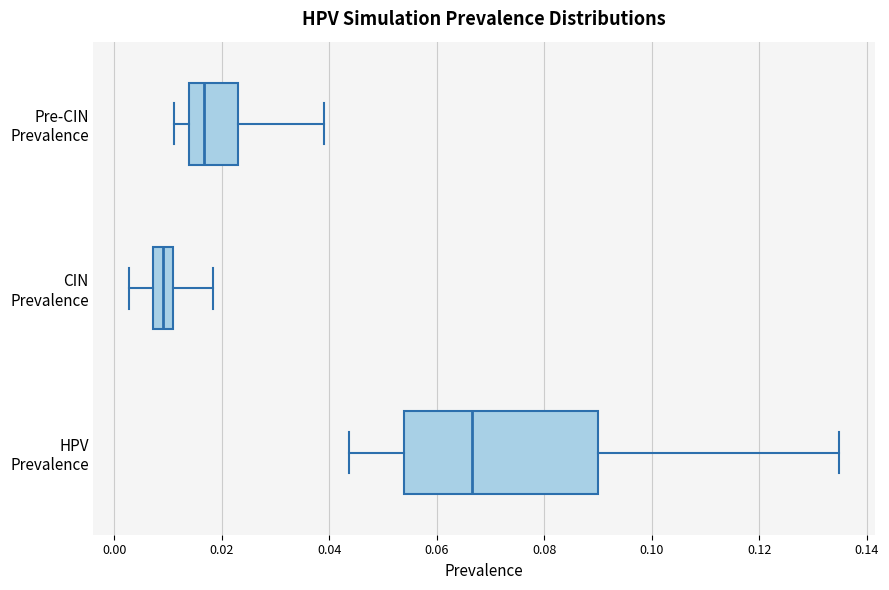

Reading bottom to top, read every box against the x-axis: the position of its median line, the range the box covers, and the ends of its whiskers. The values are not printed on the chart, so give them approximately, as read against the axis.

HPV Prevalence: median 0.066, box 0.054 to 0.090, whiskers 0.044 to 0.134
CIN Prevalence: median 0.010 (inside the box), box 0.008 to 0.010, whiskers 0.002 to 0.018
Pre-CIN Prevalence: median 0.016, box 0.014 to 0.024, whiskers 0.012 to 0.040